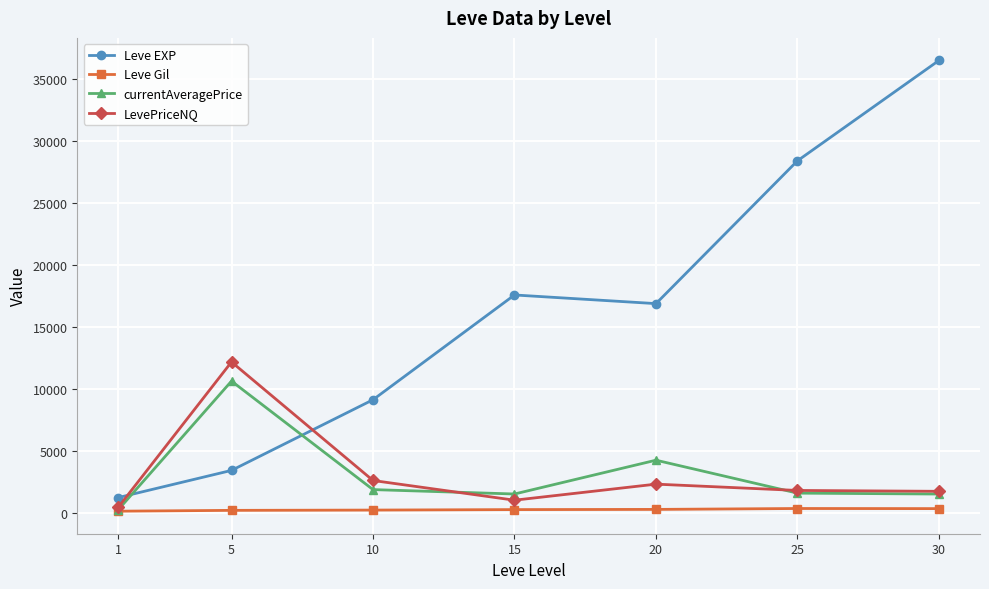

Where is the first local minimum for LevePriceNQ?

15